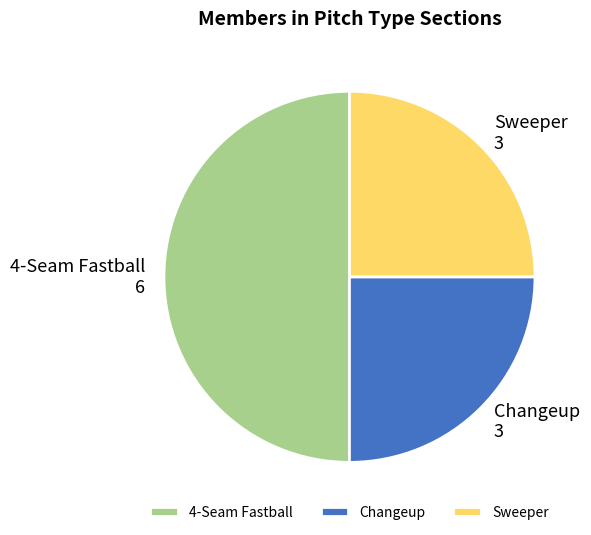

The Sweeper slice represents 34% of the pie. True or false?

False